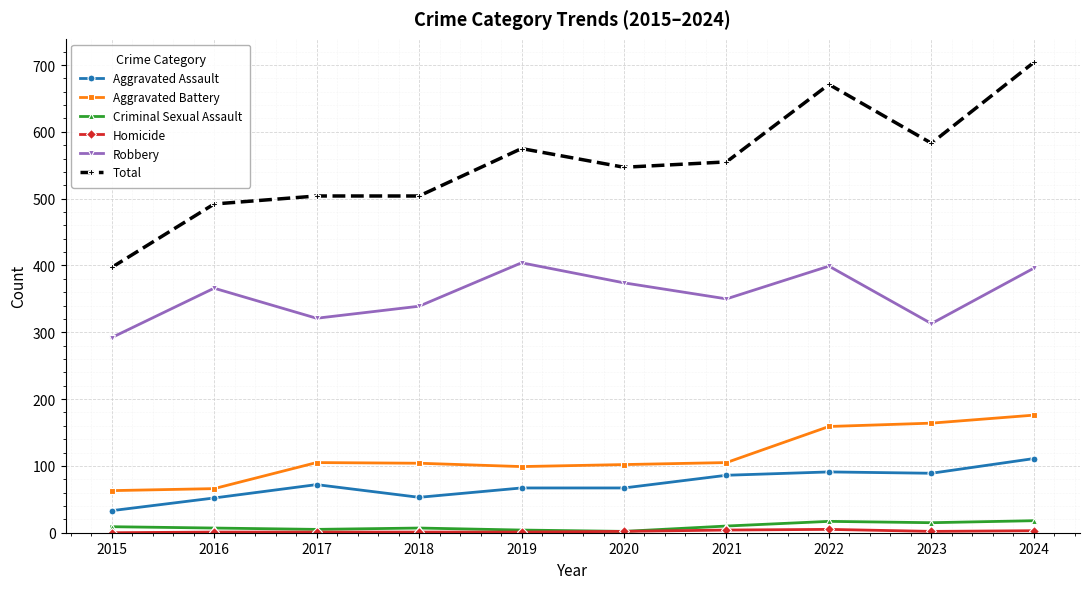

In Robbery, how many points are lower than both neighbors (excluding endpoints)?

3